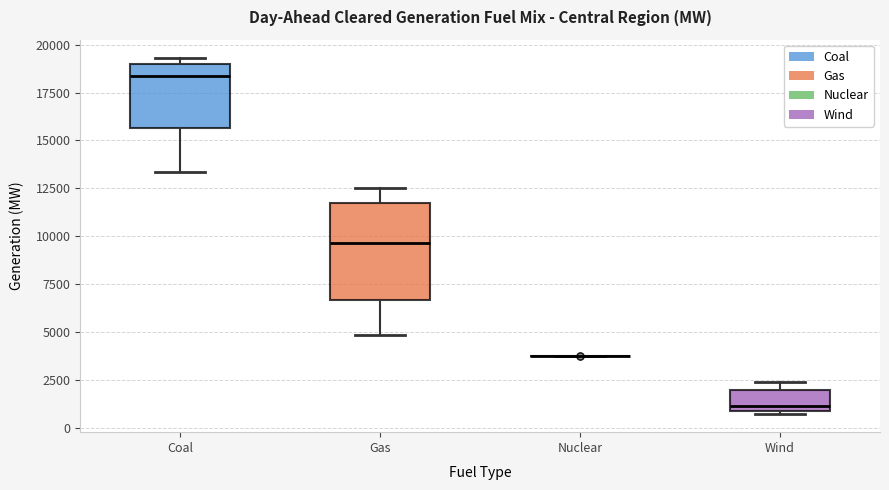

Reading left to right, transcribe this box plot: for each box, give where its median line is, the range the box spans, and where its two whiskers end, as read against the y-axis. The values are not printed on the chart, so give them approximately, as read against the axis.

Coal: median 18500, box 15500 to 19000, whiskers 13500 to 19500
Gas: median 9500, box 6500 to 11500, whiskers 5000 to 12500
Nuclear: box collapsed to a line at 3500, whiskers 3500 to 3500
Wind: median 1000 (just above the box's lower edge), box 1000 to 2000, whiskers 500 to 2500